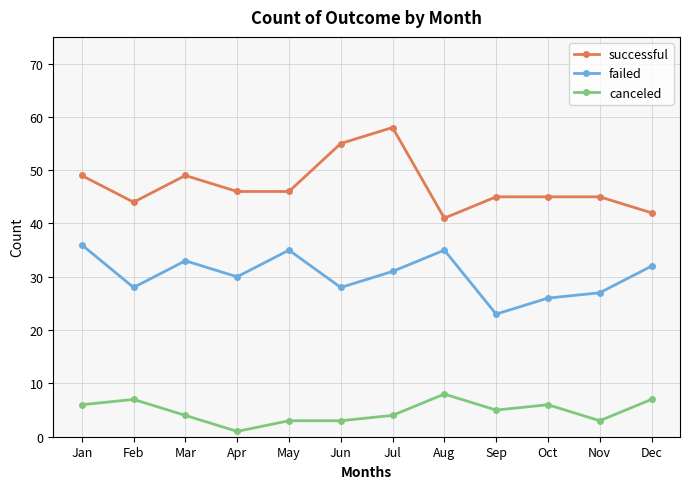

What is the average value of the canceled series?

5